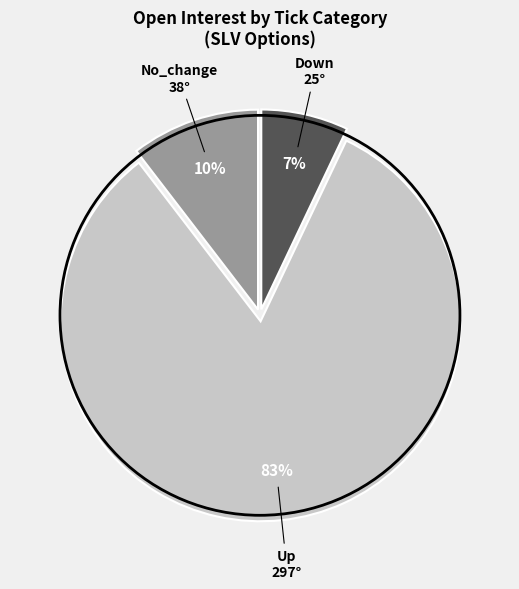

Does any single category account for the majority?

Yes